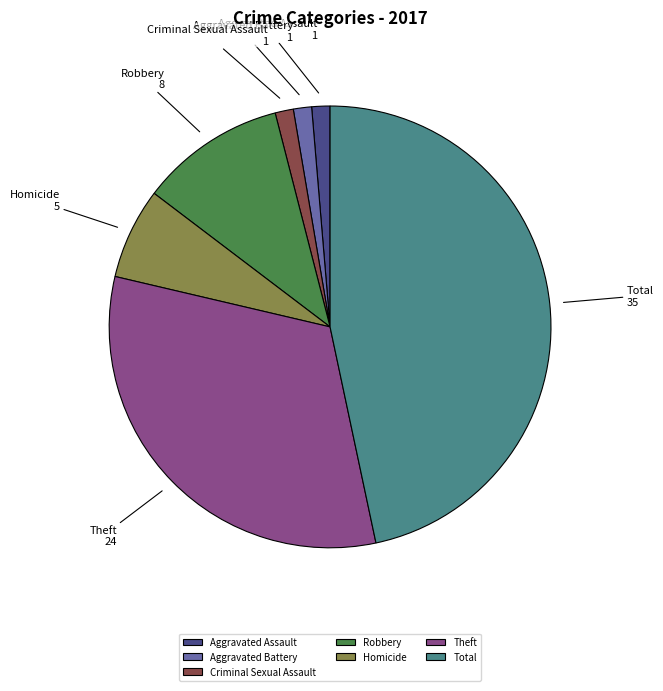

Combined, do Aggravated Assault and Theft account for over 50%?

No